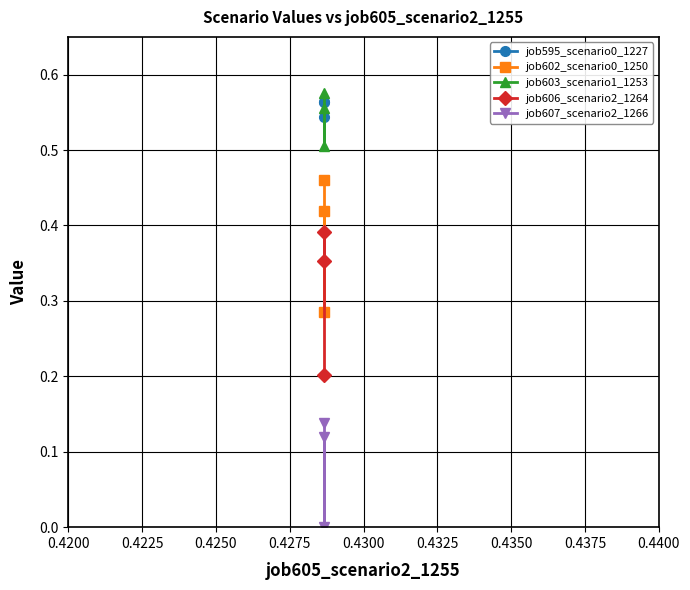

What is the maximum value for job603_scenario1_1253?

0.6